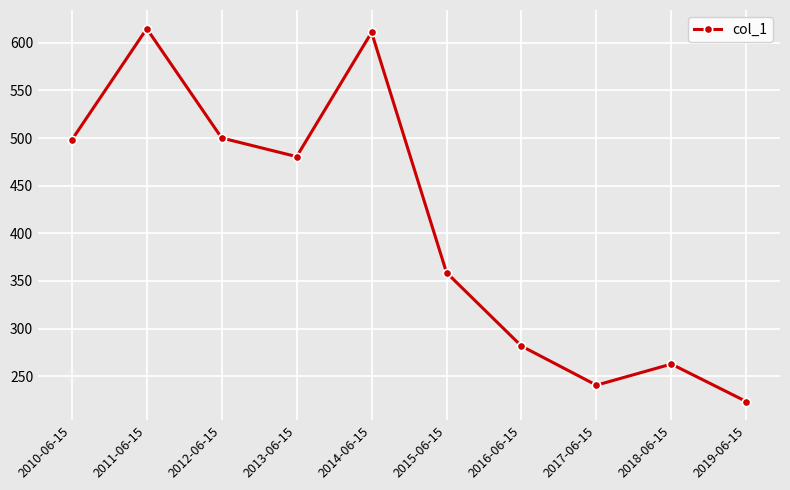

What is the sum of all values?

4072.0